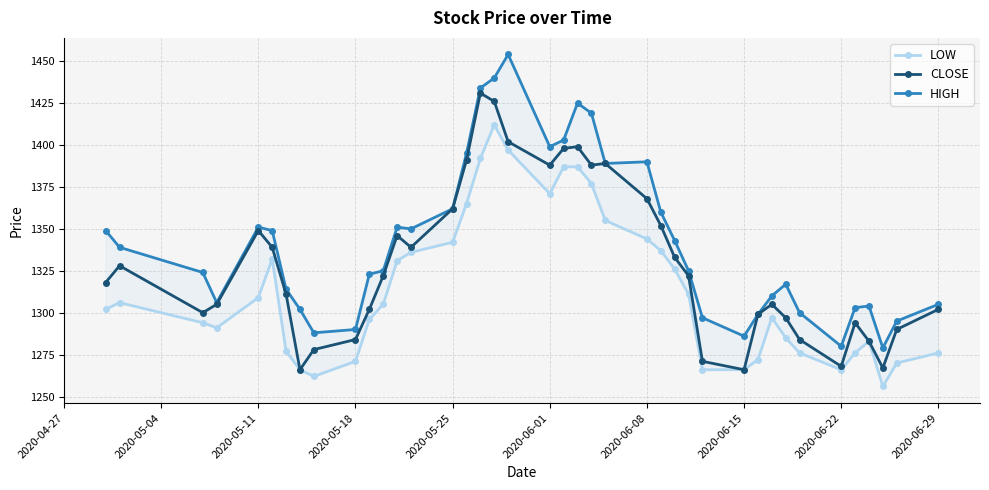

What is the lowest value of the CLOSE series?

1266